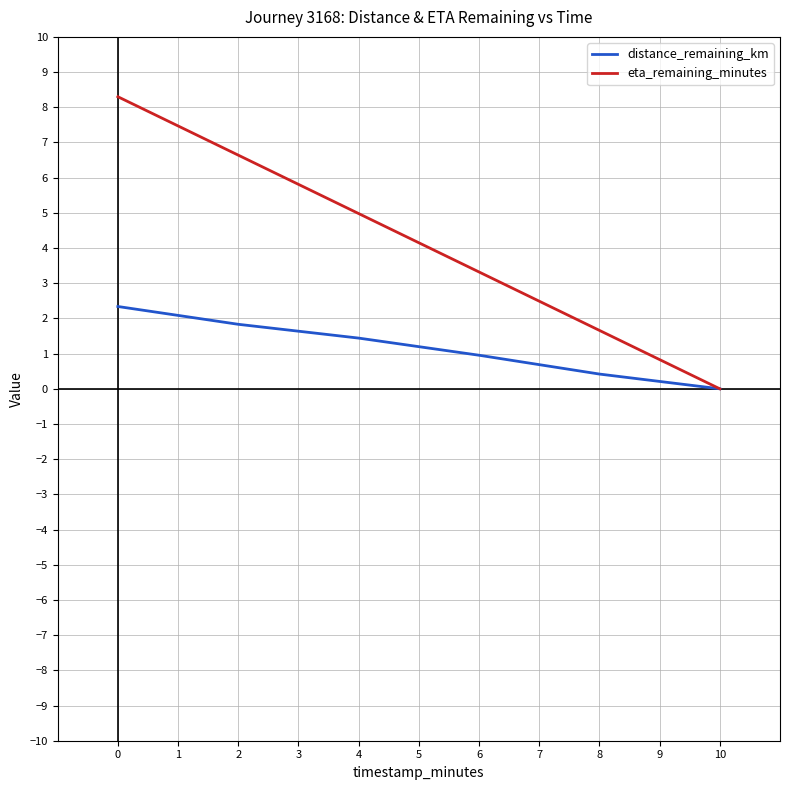

What are all the series names shown in the legend?

distance_remaining_km, eta_remaining_minutes